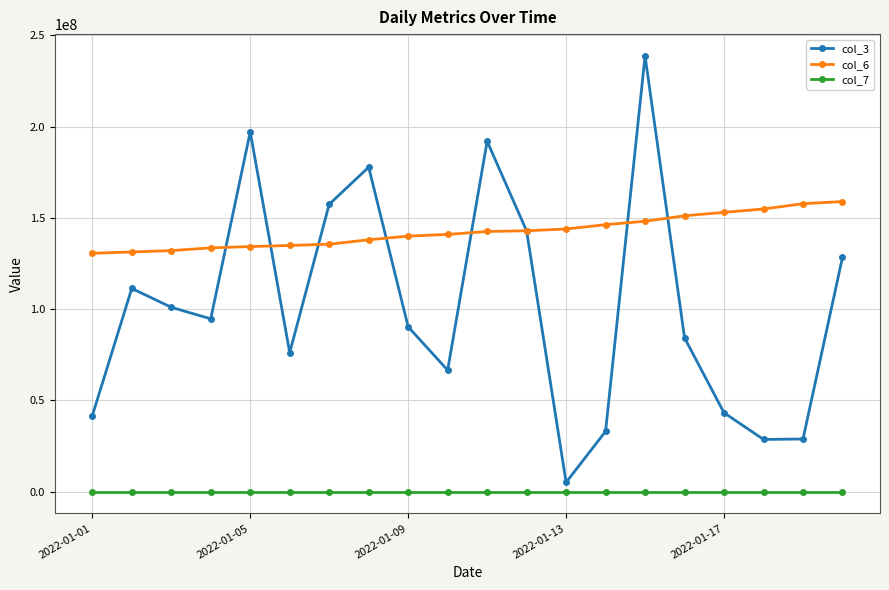

Which series has the widest spread of values?

col_3